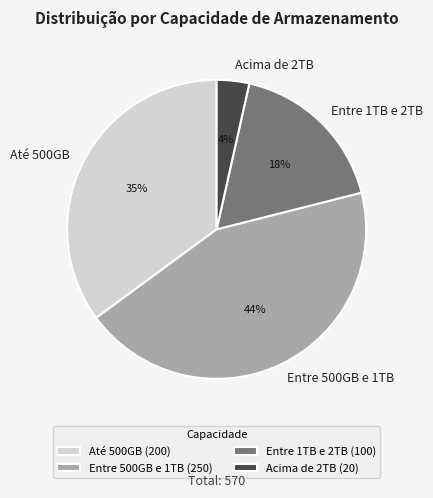

Which slice is the largest?

Entre 500GB e 1TB